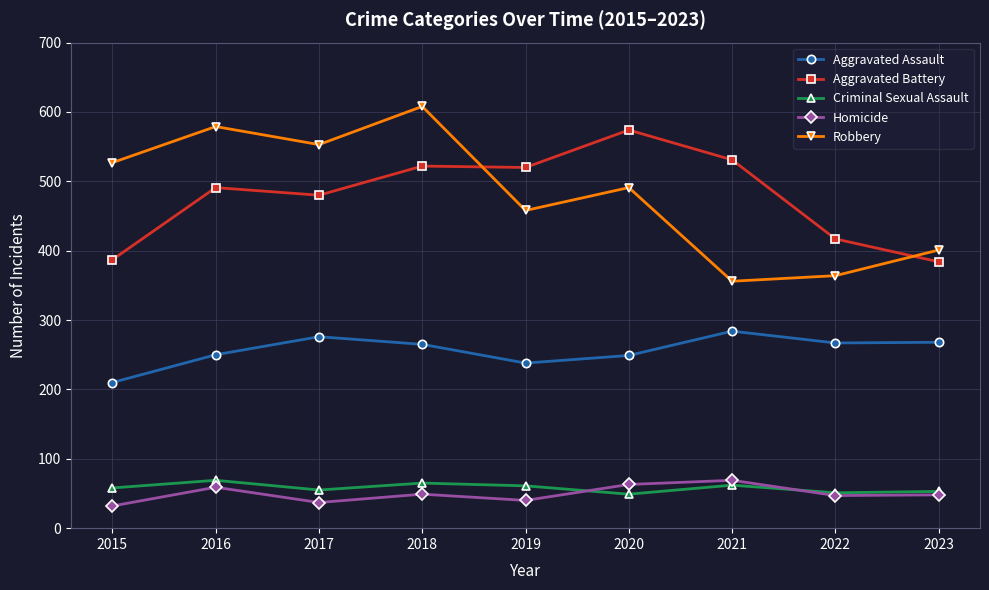

At which category is the sum across all series the highest?

2018